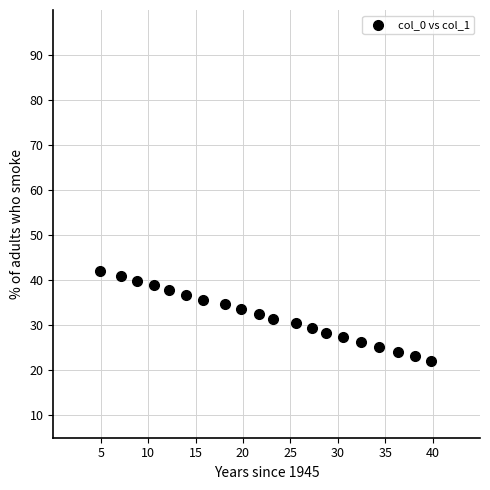

What is the range of Y values (max minus min)?

20.0